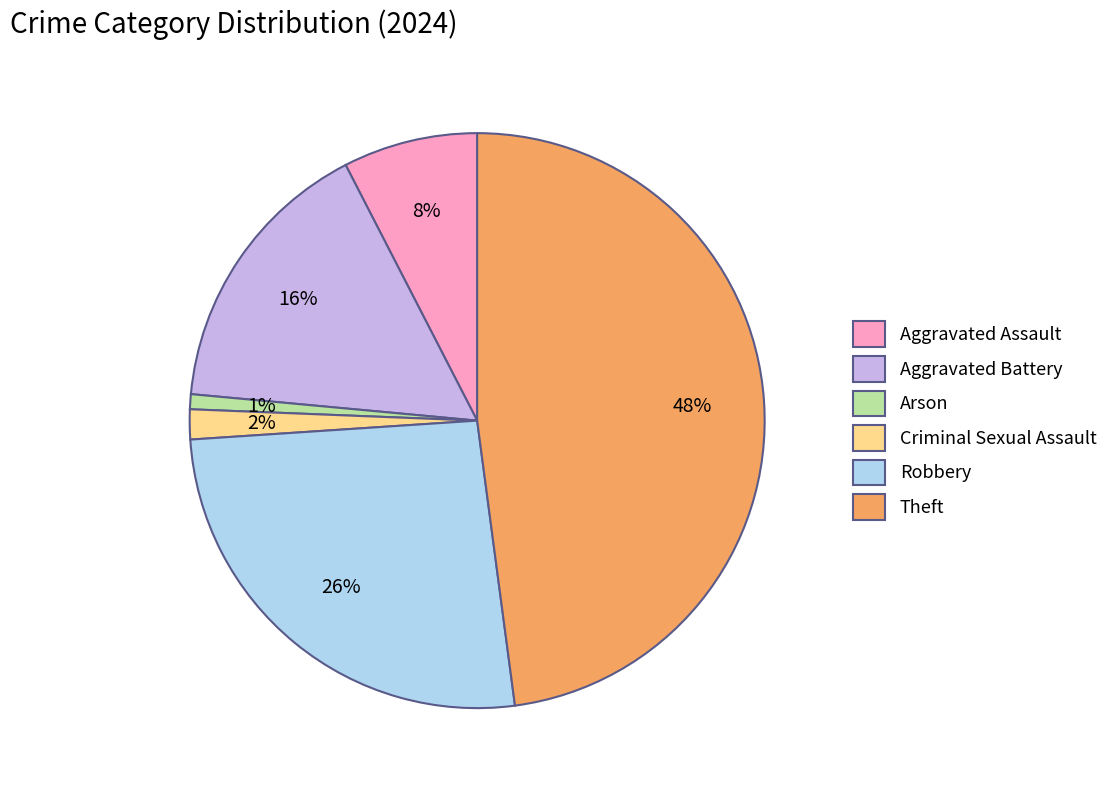

To the nearest percent, what is the combined percentage of Robbery and Aggravated Assault?

34%